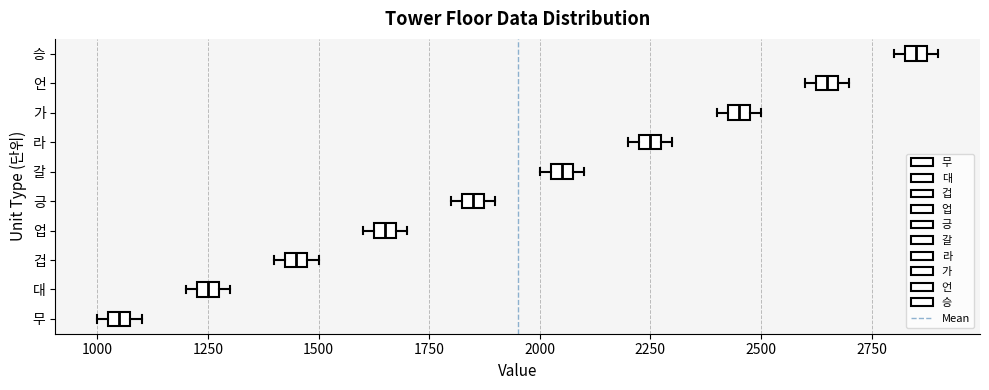

Which box has the furthest to the right median line?

승